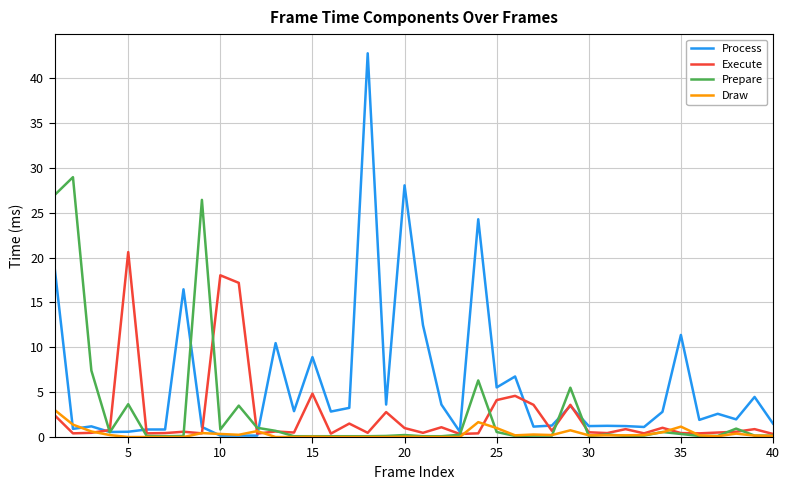

Which series has the largest total across all categories?

Process